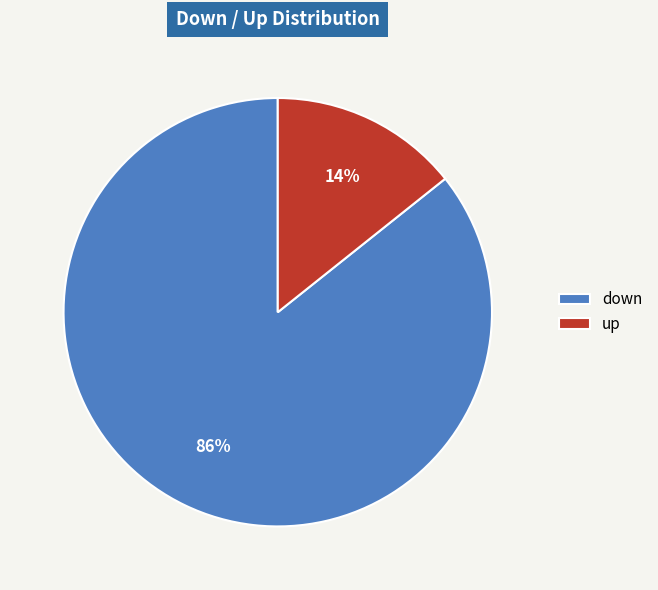

Which slice is the smallest?

up